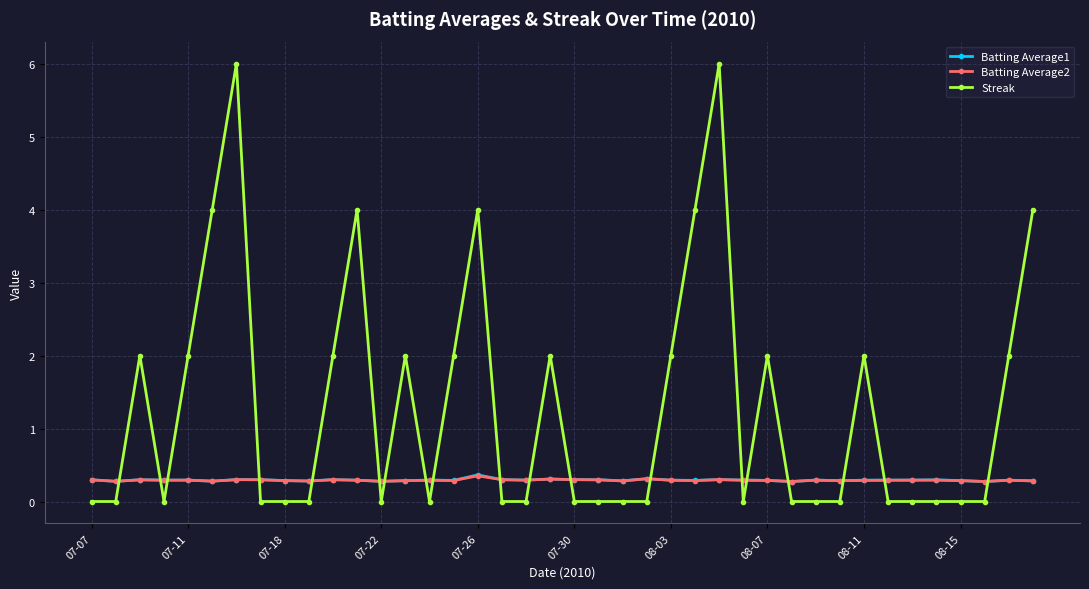

Which series ends up on top after the final intersection of Batting Average2 and Streak?

Streak